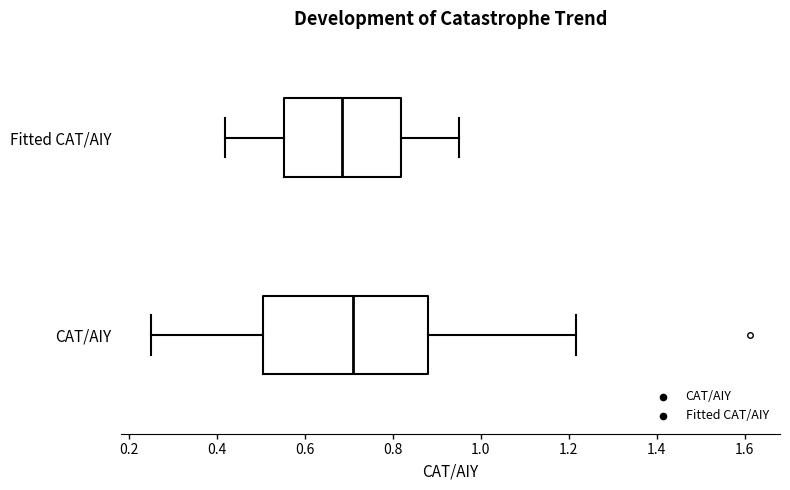

Reading bottom to top, read every box against the x-axis: the position of its median line, the range the box covers, and the ends of its whiskers. The values are not printed on the chart, so give them approximately, as read against the axis.

CAT/AIY: median 0.70, box 0.50 to 0.88, whiskers 0.26 to 1.22
Fitted CAT/AIY: median 0.68, box 0.56 to 0.82, whiskers 0.42 to 0.96